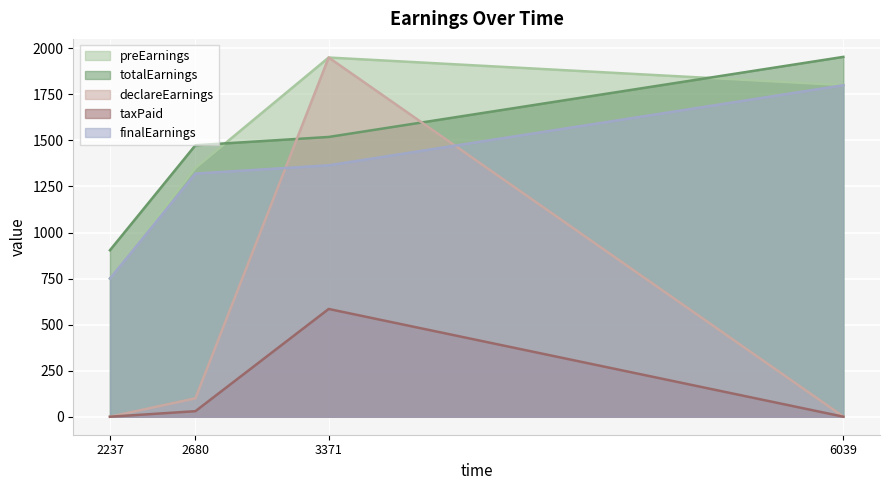

How many lines are shown in the chart?

5